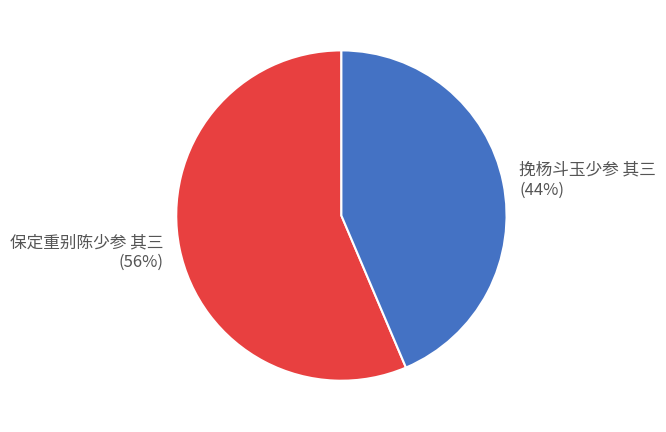

Does 保定重别陈少参 其三 represent more than half of the total?

Yes